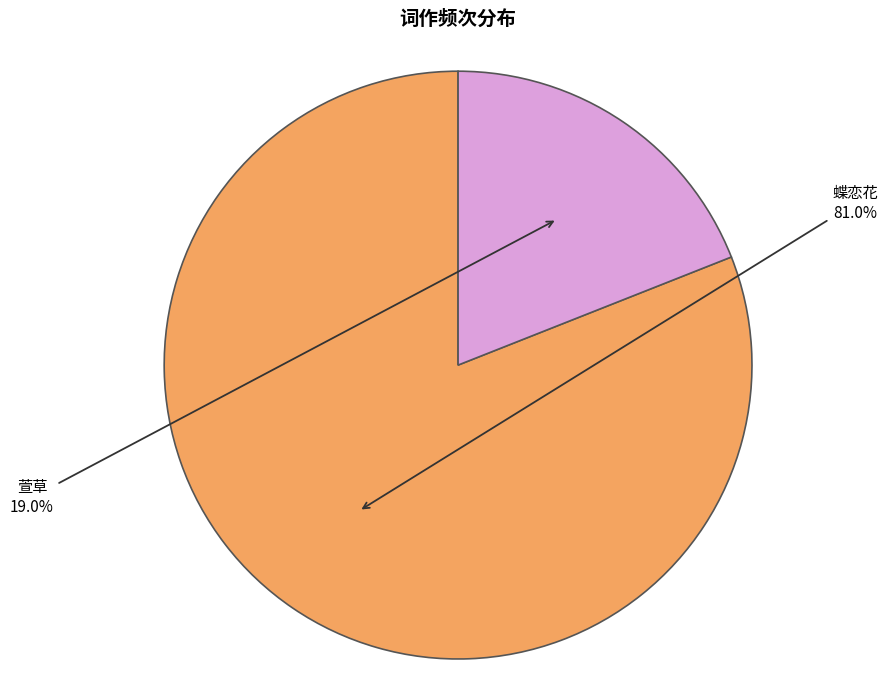

Which slice is the largest?

蝶恋花